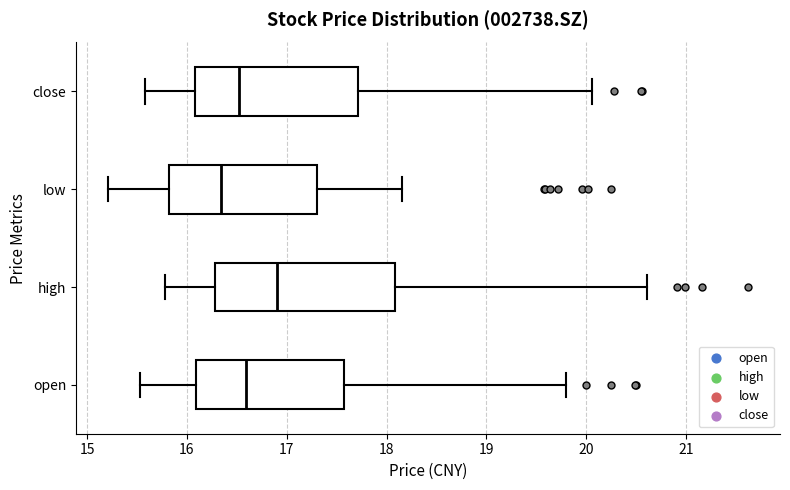

Reading bottom to top, read every box against the x-axis: the position of its median line, the range the box covers, and the ends of its whiskers. The values are not printed on the chart, so give them approximately, as read against the axis.

open: median 16.6, box 16.1 to 17.6, whiskers 15.5 to 19.8
high: median 16.9, box 16.3 to 18.1, whiskers 15.8 to 20.6
low: median 16.3, box 15.8 to 17.3, whiskers 15.2 to 18.2
close: median 16.5, box 16.1 to 17.7, whiskers 15.6 to 20.1